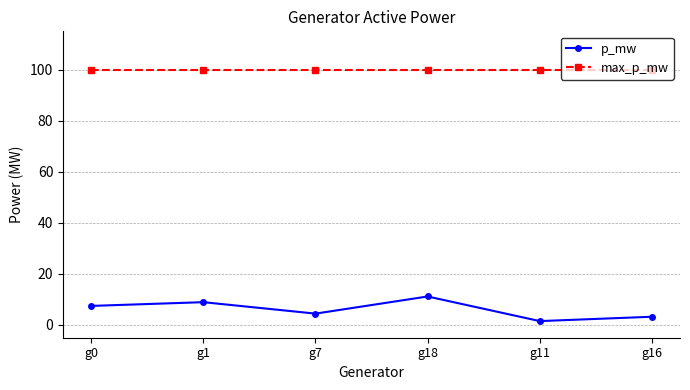

Reading right to left, extract all data points from this chart.

p_mw: g16=3.2	g11=1.5	g18=11.2	g7=4.4	g1=8.9	g0=7.5
max_p_mw: g16=100.0	g11=100.0	g18=100.0	g7=100.0	g1=100.0	g0=100.0